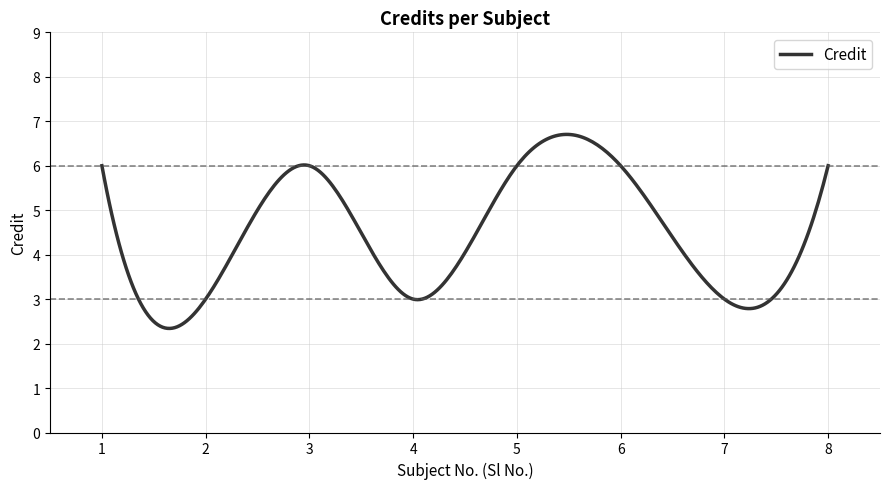

What is the smallest value displayed?

2.3